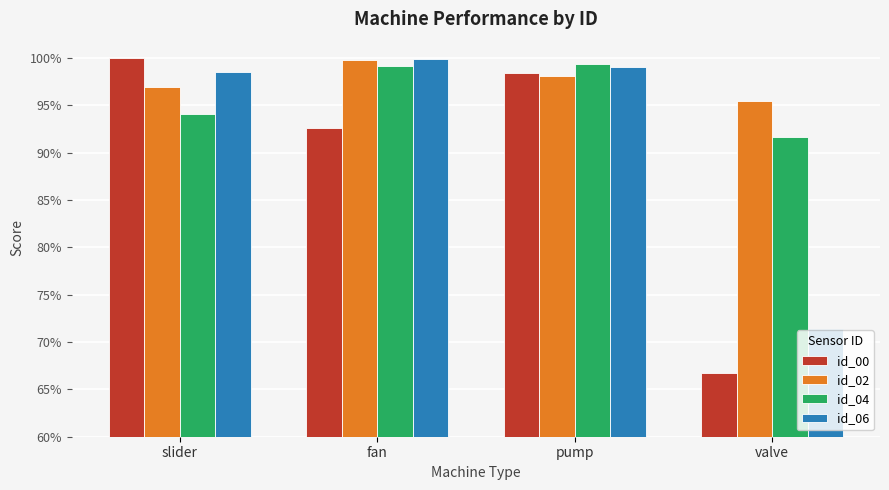

Reading left to right, extract all data points from this chart.

id_00: slider=1.0	fan=0.9	pump=1.0	valve=0.7
id_02: slider=1.0	fan=1.0	pump=1.0	valve=1.0
id_04: slider=0.9	fan=1.0	pump=1.0	valve=0.9
id_06: slider=1.0	fan=1.0	pump=1.0	valve=0.7